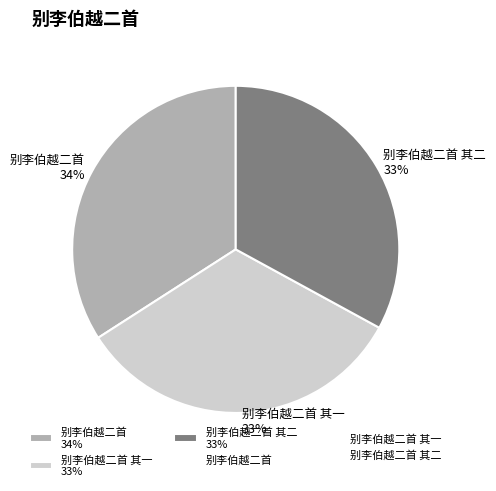

Is the sum of 别李伯越二首 34% and 别李伯越二首 其二 33% greater than half?

Yes